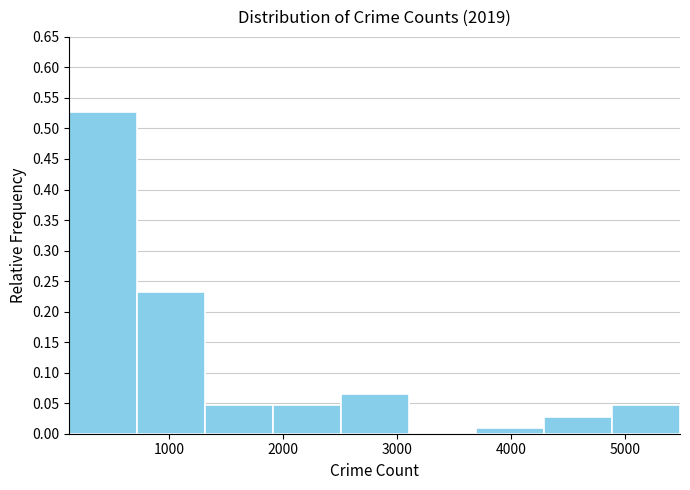

Reading left to right, list every bar in this chart as the range it spans on the x-axis followed by its height. Neither the bar edges nor the heights are printed on the chart, so give them approximately, as read against the axes.

100 to 700: 0.530
700 to 1300: 0.230
1300 to 1900: 0.045
1900 to 2500: 0.045
2500 to 3100: 0.065
3100 to 3700: 0
3700 to 4300: 0.010
4300 to 4900: 0.030
4900 to 5500: 0.045